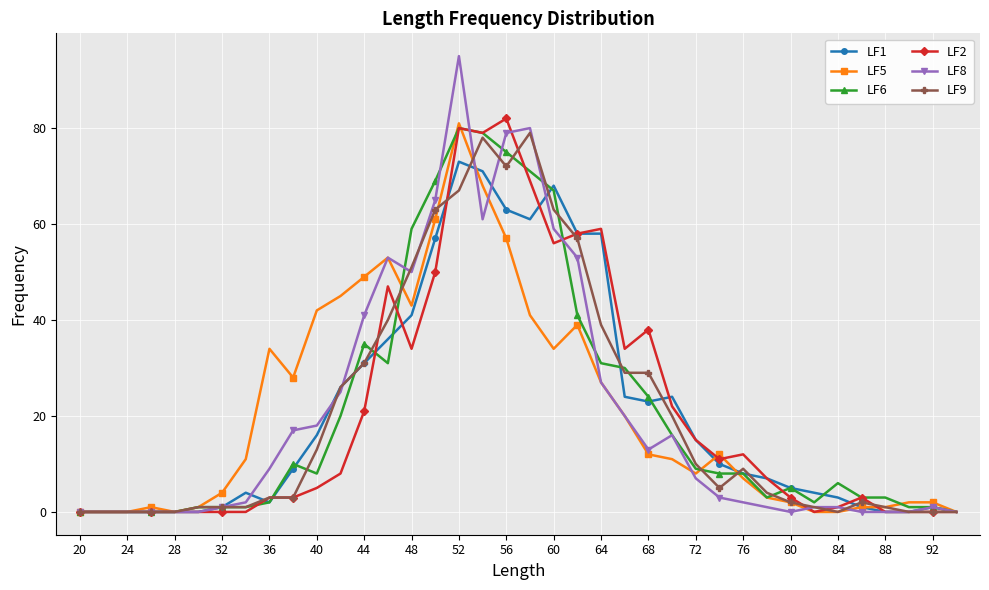

Which series has the largest range (max minus min)?

LF8